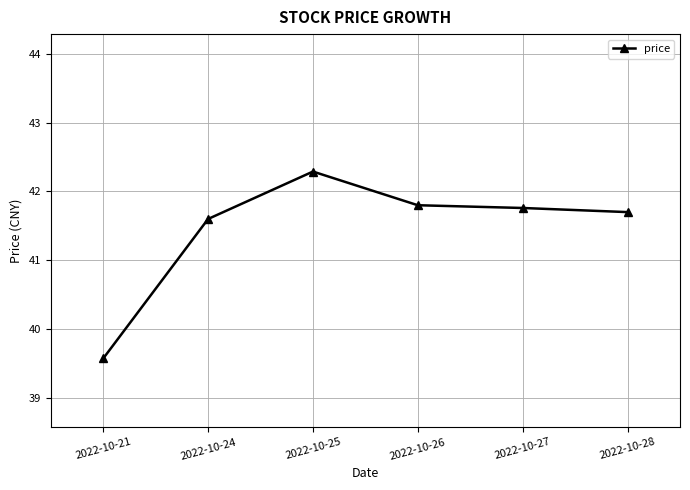

Reading left to right, transcribe all the data shown in this chart.

39.6	41.6	42.3	41.8	41.8	41.7